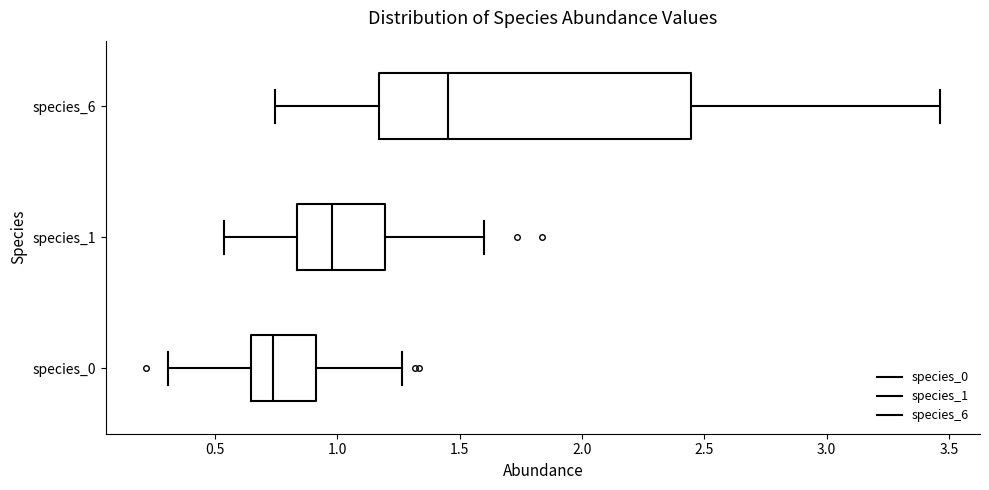

Reading bottom to top, read every box against the x-axis: the position of its median line, the range the box covers, and the ends of its whiskers. The values are not printed on the chart, so give them approximately, as read against the axis.

species_0: median 0.75, box 0.65 to 0.90, whiskers 0.30 to 1.25
species_1: median 1.00, box 0.85 to 1.20, whiskers 0.55 to 1.60
species_6: median 1.45, box 1.15 to 2.45, whiskers 0.75 to 3.45